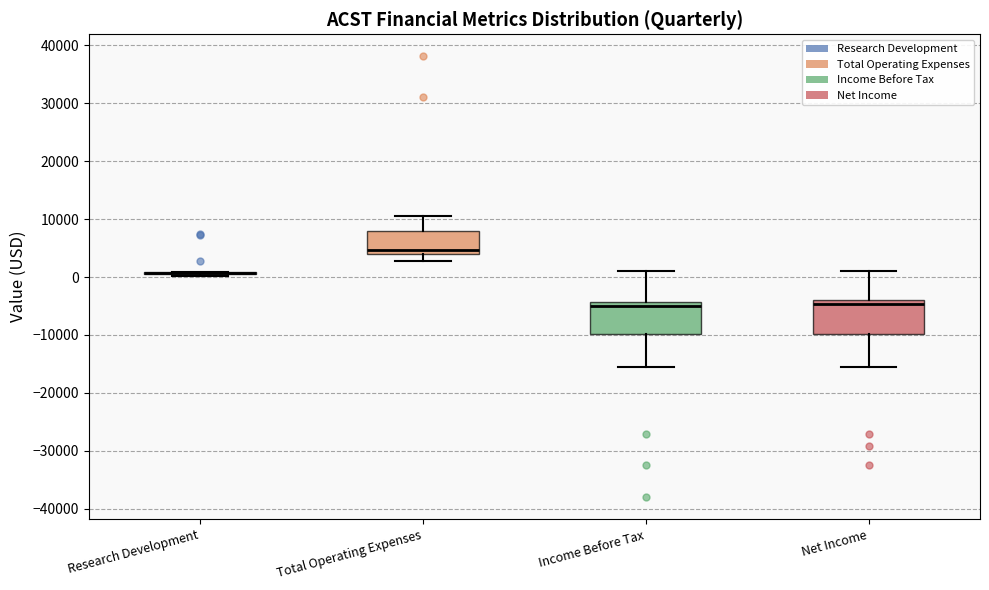

Reading left to right, read every box against the y-axis: the position of its median line, the range the box covers, and the ends of its whiskers. The values are not printed on the chart, so give them approximately, as read against the axis.

Research Development: box collapsed to a line at 1000, whiskers 0 to 1000
Total Operating Expenses: median 5000, box 4000 to 8000, whiskers 3000 to 11000
Income Before Tax: median -5000, box -10000 to -4000, whiskers -15000 to 1000
Net Income: median -5000, box -10000 to -4000, whiskers -15000 to 1000